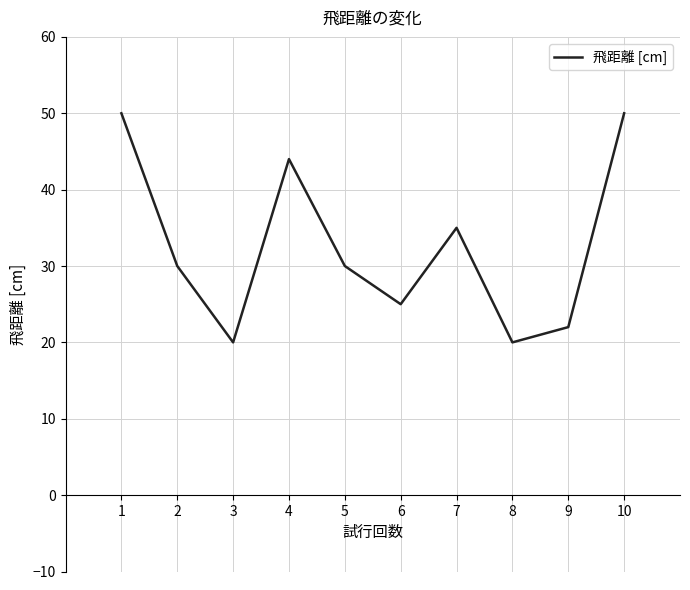

What is the difference between the maximum and minimum values?

30